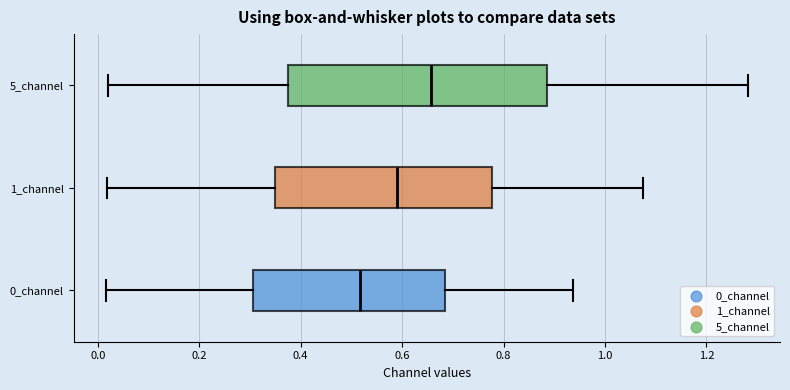

Reading bottom to top, read every box against the x-axis: the position of its median line, the range the box covers, and the ends of its whiskers. The values are not printed on the chart, so give them approximately, as read against the axis.

0_channel: median 0.52, box 0.30 to 0.68, whiskers 0.02 to 0.94
1_channel: median 0.60, box 0.34 to 0.78, whiskers 0.02 to 1.08
5_channel: median 0.66, box 0.38 to 0.88, whiskers 0.02 to 1.28